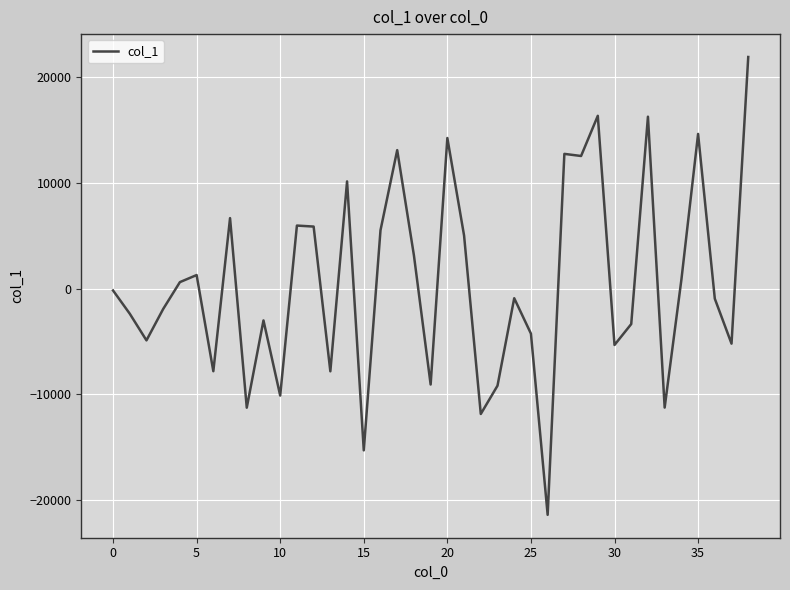

What is the difference between the maximum and second lowest values?

37175.0